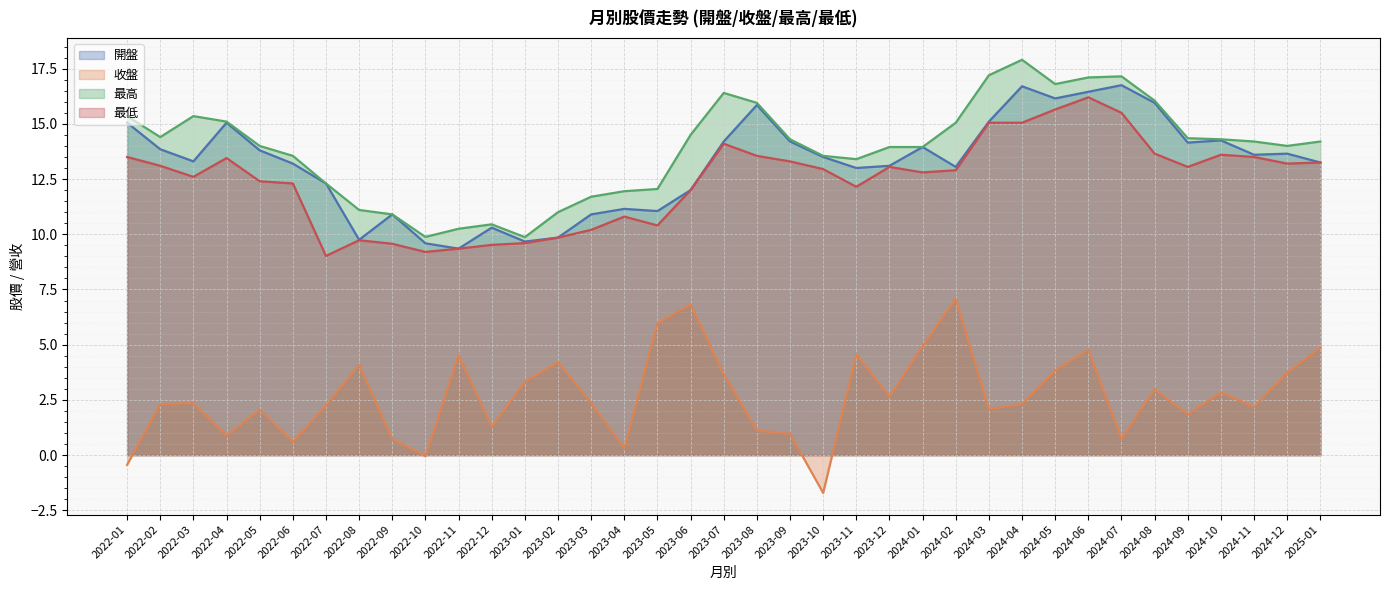

What is the sum of all 最高 values?

513.5